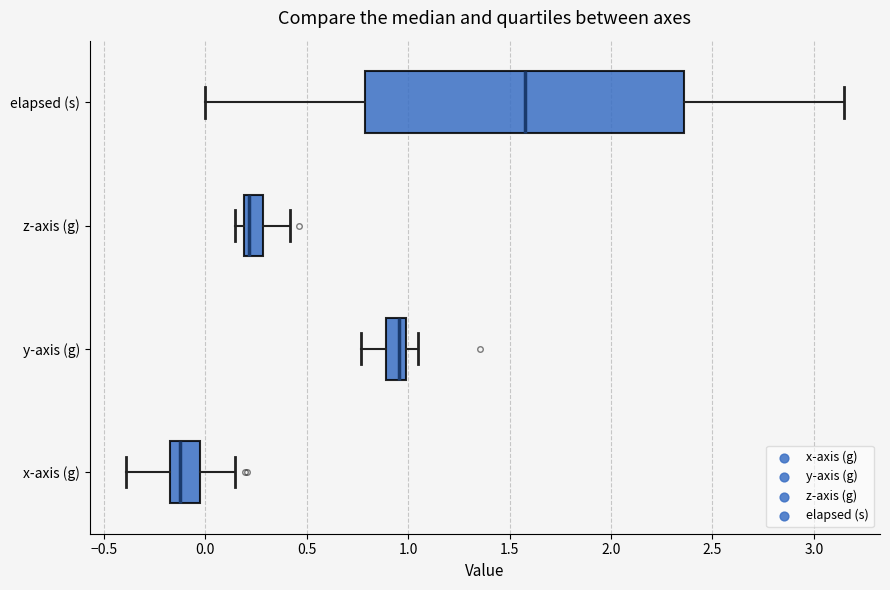

Reading bottom to top, read every box against the x-axis: the position of its median line, the range the box covers, and the ends of its whiskers. The values are not printed on the chart, so give them approximately, as read against the axis.

x-axis (g): median -0.15 (just right of the box's left edge), box -0.15 to -0.05, whiskers -0.40 to 0.15
y-axis (g): median 0.95, box 0.90 to 1.00, whiskers 0.75 to 1.05
z-axis (g): median 0.20 (just right of the box's left edge), box 0.20 to 0.30, whiskers 0.15 to 0.40
elapsed (s): median 1.60, box 0.80 to 2.35, whiskers 0.00 to 3.15